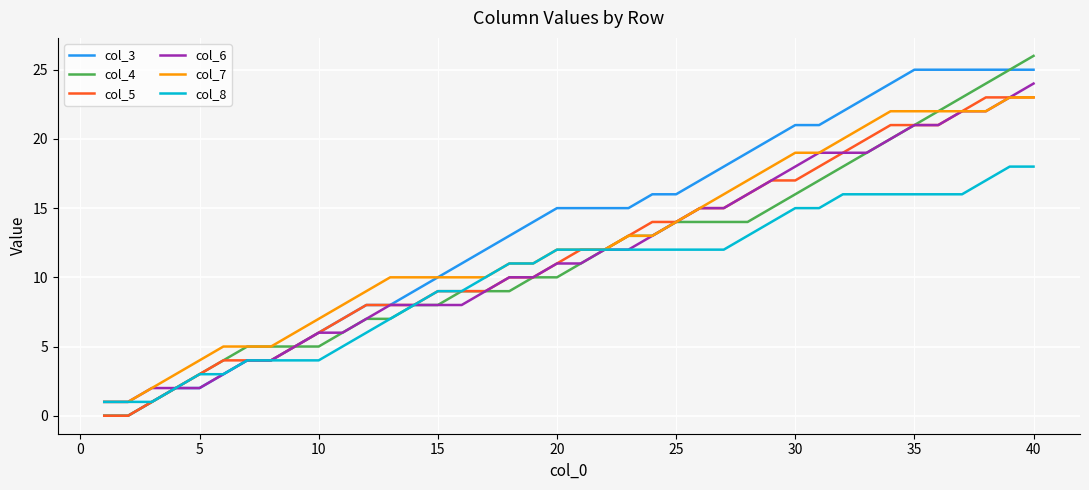

What is the maximum value shown in the chart?

26